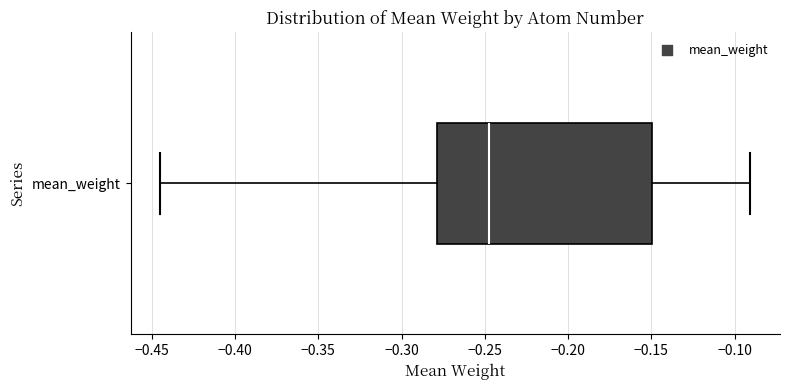

Transcribe this box plot: give where the median line is, the range the box spans, and where the two whiskers end, as read against the x-axis. The values are not printed on the chart, so give them approximately, as read against the axis.

median -0.245, box -0.280 to -0.150, whiskers -0.445 to -0.090